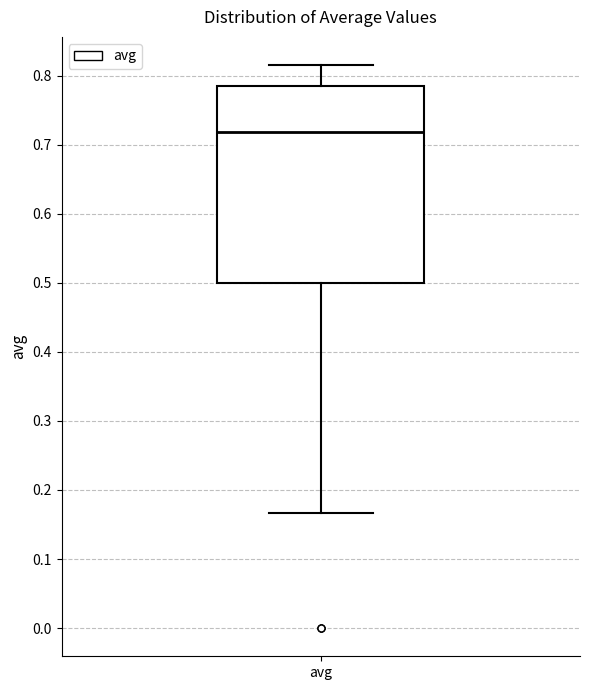

Where is the lower edge of the box for avg on the y-axis? The values are not printed on the chart, so give them approximately, as read against the axis.

0.50